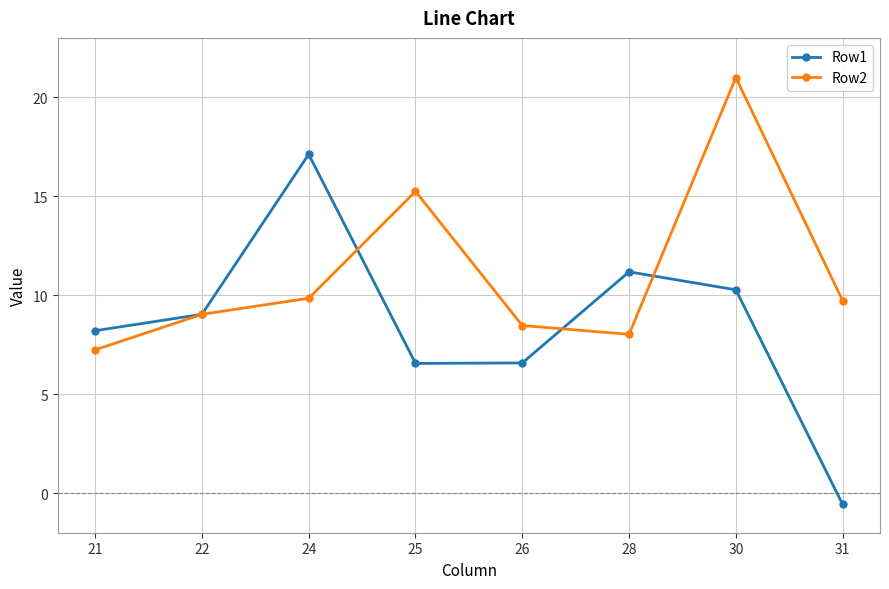

What is the difference between the maximum and minimum values in the Row2 series?

13.8